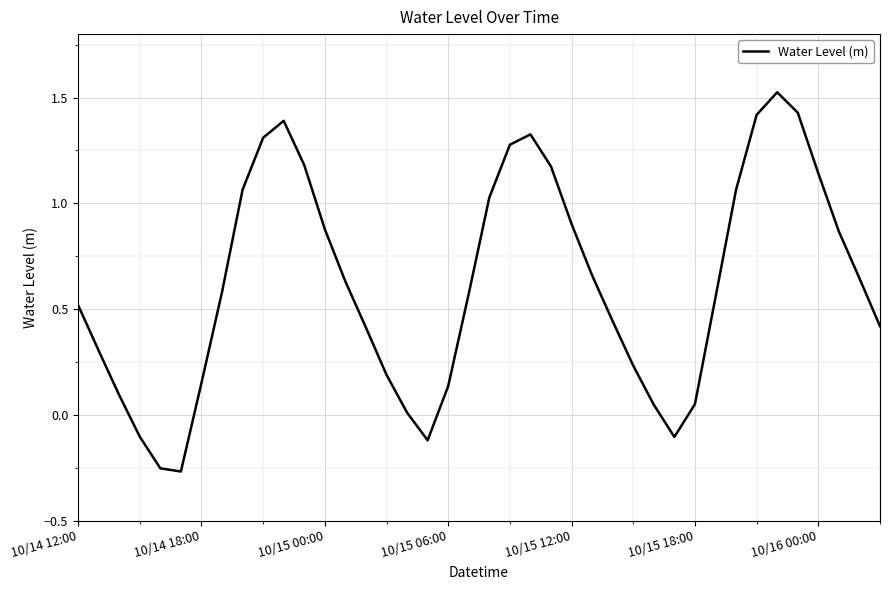

What is the difference between the second highest and second lowest values?

1.7